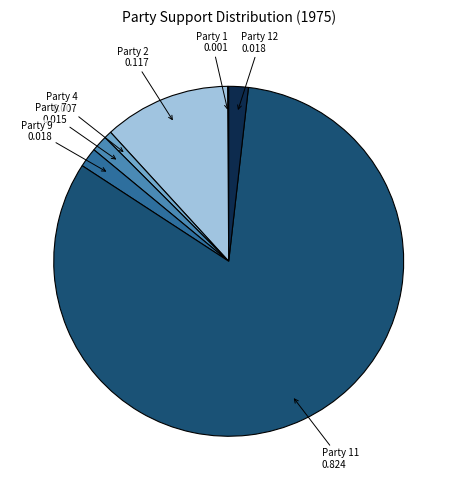

Is there any slice that represents more than half of the pie?

Yes